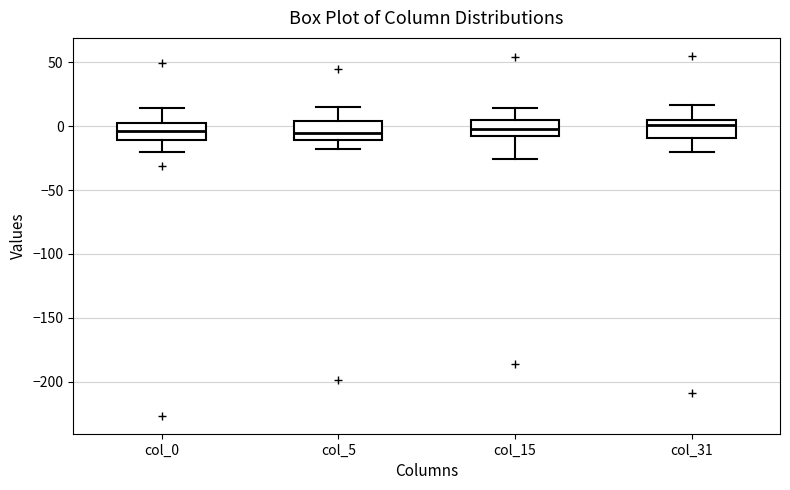

Reading left to right, transcribe this box plot: for each box, give where its median line is, the range the box spans, and where its two whiskers end, as read against the y-axis. The values are not printed on the chart, so give them approximately, as read against the axis.

col_0: median -5, box -10 to 5, whiskers -20 to 15
col_5: median -5, box -10 to 5, whiskers -20 to 15
col_15: median 0, box -5 to 5, whiskers -25 to 15
col_31: median 0, box -10 to 5, whiskers -20 to 15